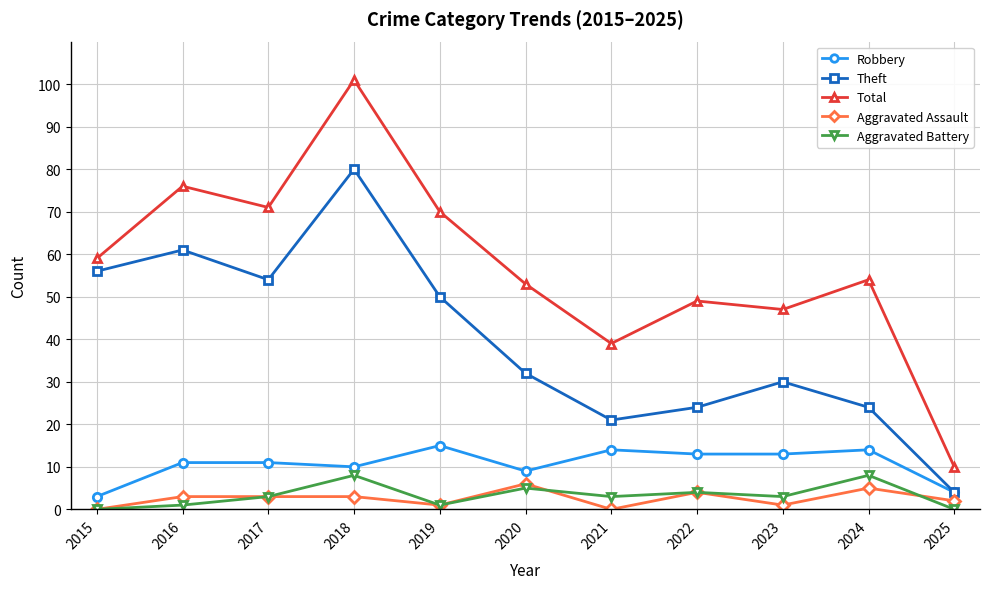

Reading right to left, what are all the values shown in this chart?

Robbery: 4	14	13	13	14	9	15	10	11	11	3
Theft: 4	24	30	24	21	32	50	80	54	61	56
Total: 10	54	47	49	39	53	70	101	71	76	59
Aggravated Assault: 2	5	1	4	0	6	1	3	3	3	0
Aggravated Battery: 0	8	3	4	3	5	1	8	3	1	0